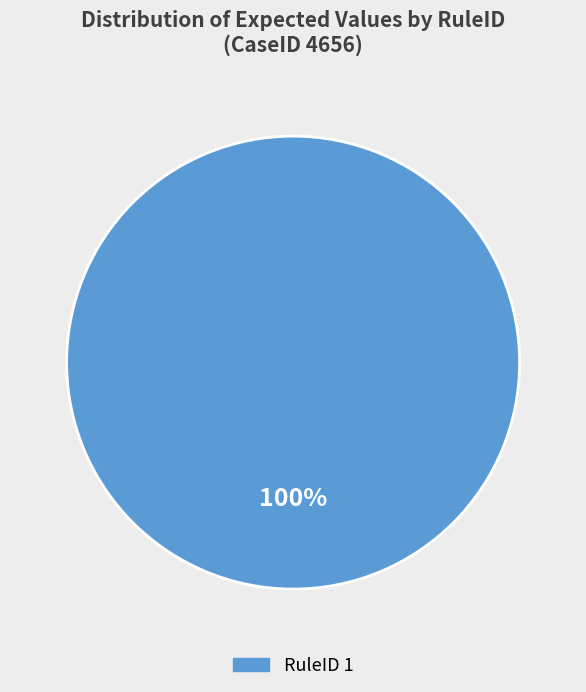

Does any single category account for the majority?

Yes